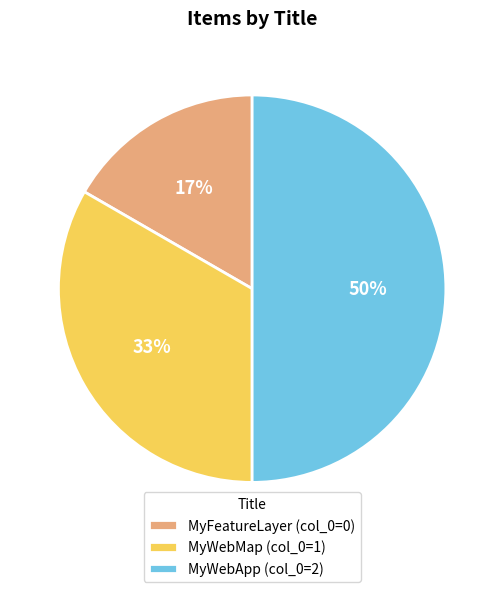

Is MyWebMap (col_0=1) the majority of the pie?

No